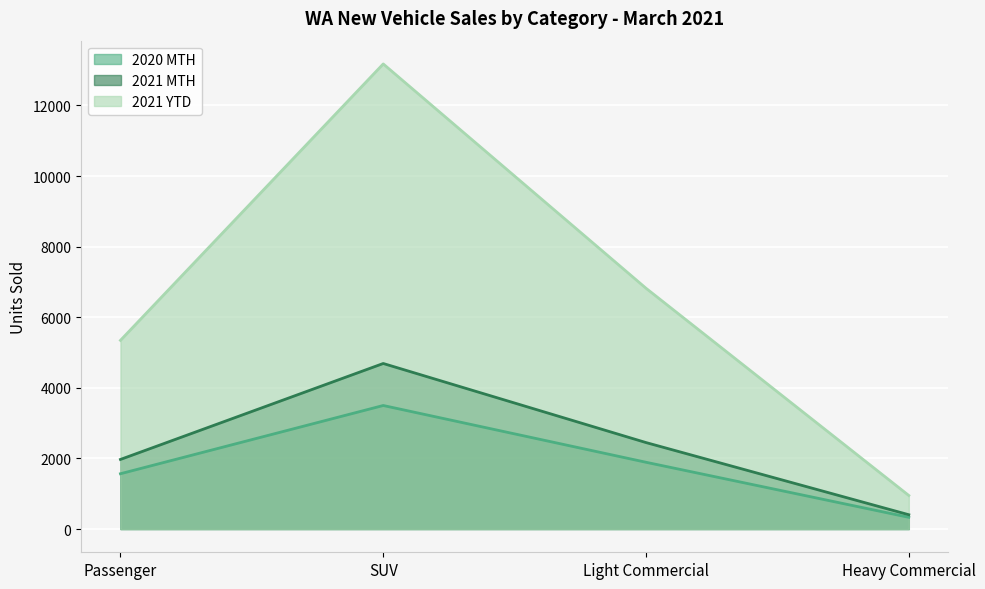

What is the label of the 1st point from the left?

Passenger